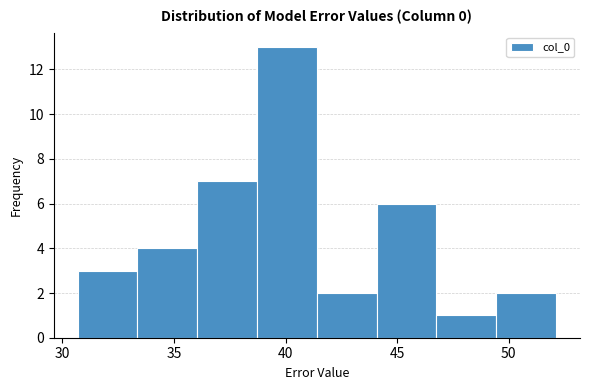

Reading left to right, transcribe this chart: for each bar, give the range it covers on the x-axis and its height. Neither the bar edges nor the heights are printed on the chart, so give them approximately, as read against the axes.

30.5 to 33.5: 3
33.5 to 36.0: 4
36.0 to 38.5: 7
38.5 to 41.5: 13
41.5 to 44.0: 2
44.0 to 47.0: 6
47.0 to 49.5: 1
49.5 to 52.0: 2